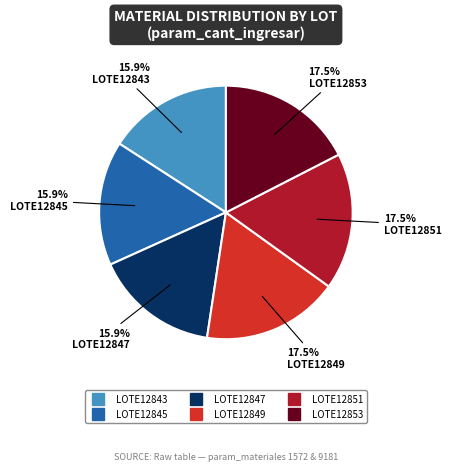

How many slices are in this pie chart?

6